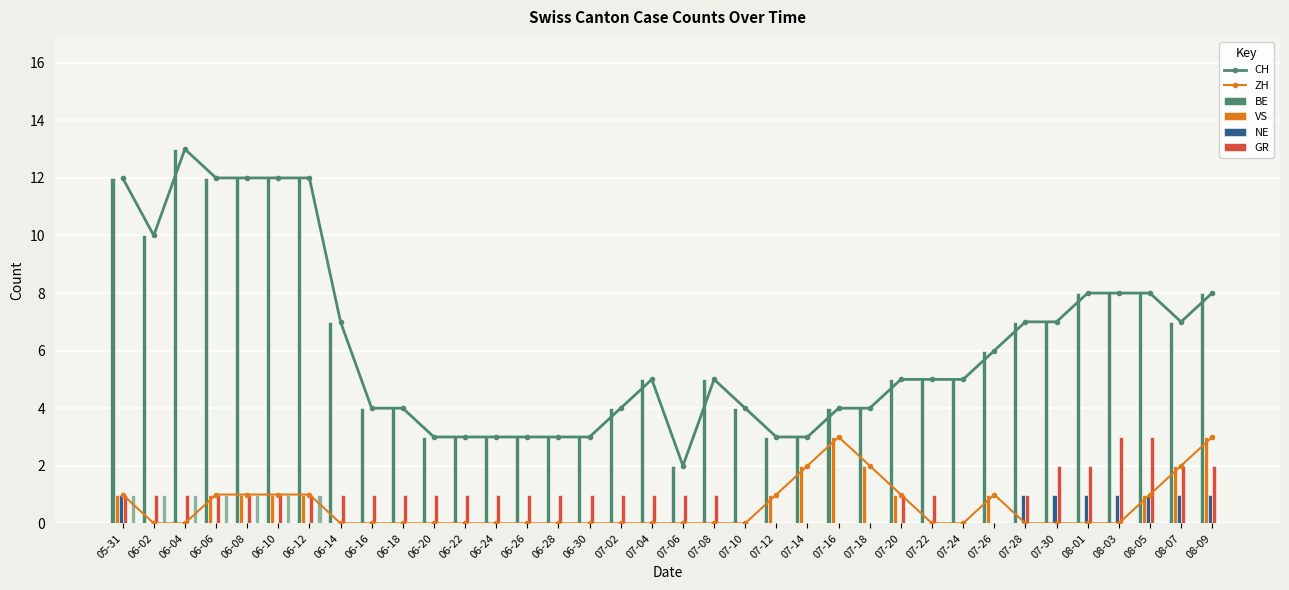

Count the VS values in the range 1 to 2.

27